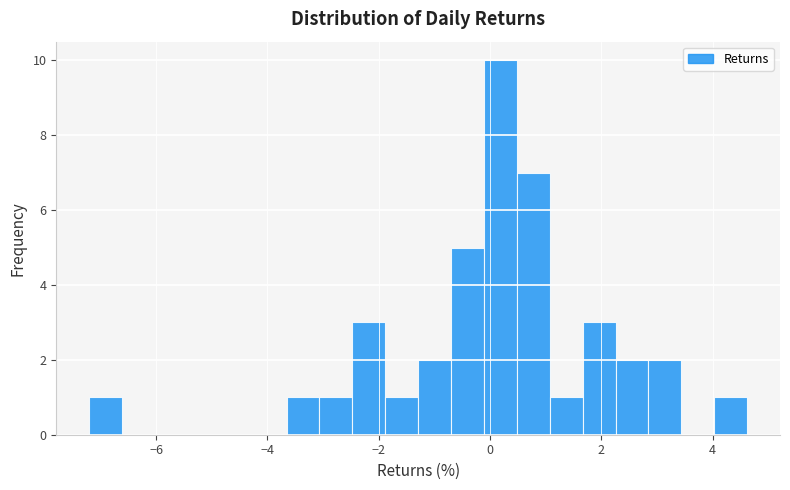

Read against the x-axis, roughly where is the centre of the tallest bar?

0.2